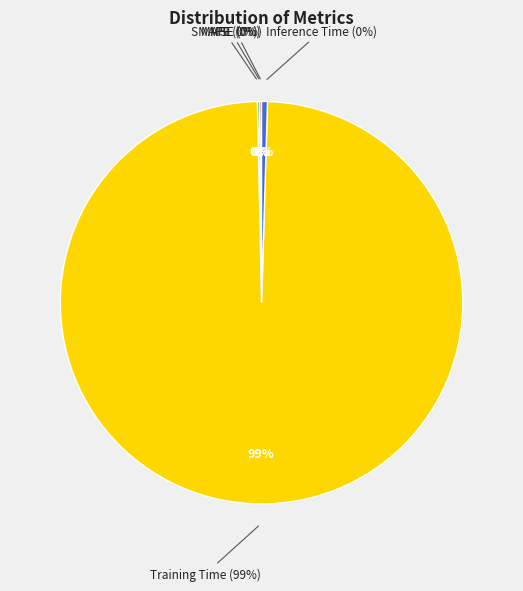

Which has a higher value, MSE or Inference Time?

Inference Time